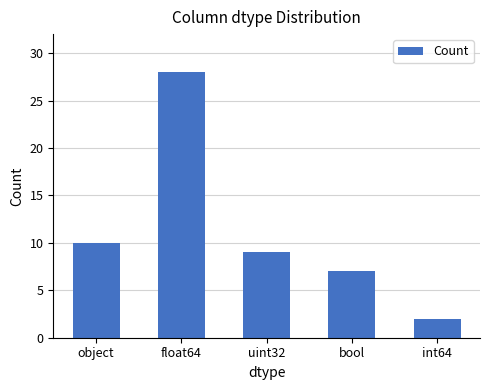

List the labels in order of value, smallest first.

int64, bool, uint32, object, float64